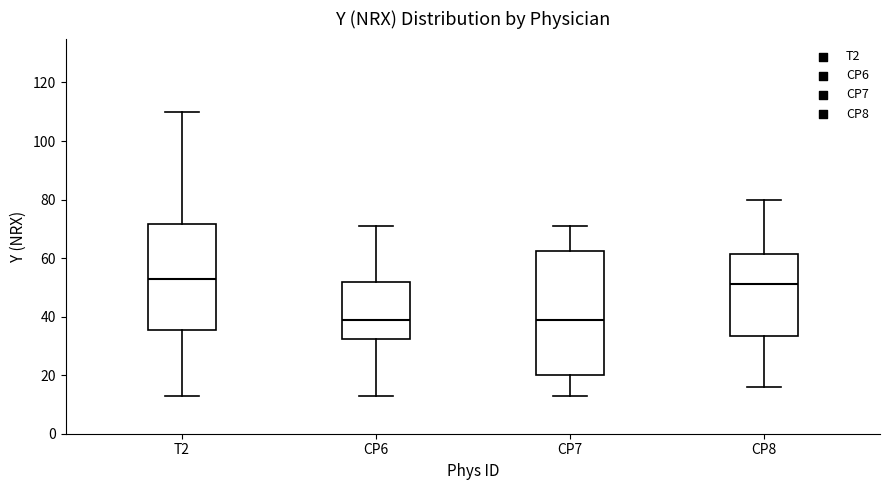

Where does the upper whisker of the box for CP6 end on the y-axis? The values are not printed on the chart, so give them approximately, as read against the axis.

72